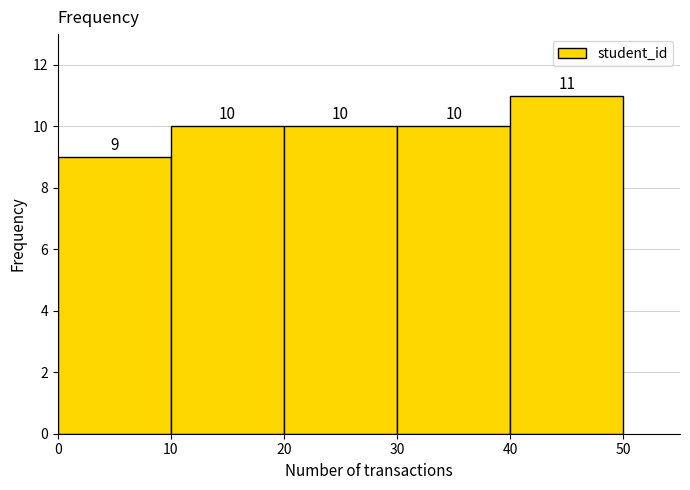

Reading left to right, list every bar in this chart as the range it spans on the x-axis followed by its height.

0 to 10: 9
10 to 20: 10
20 to 30: 10
30 to 40: 10
40 to 50: 11